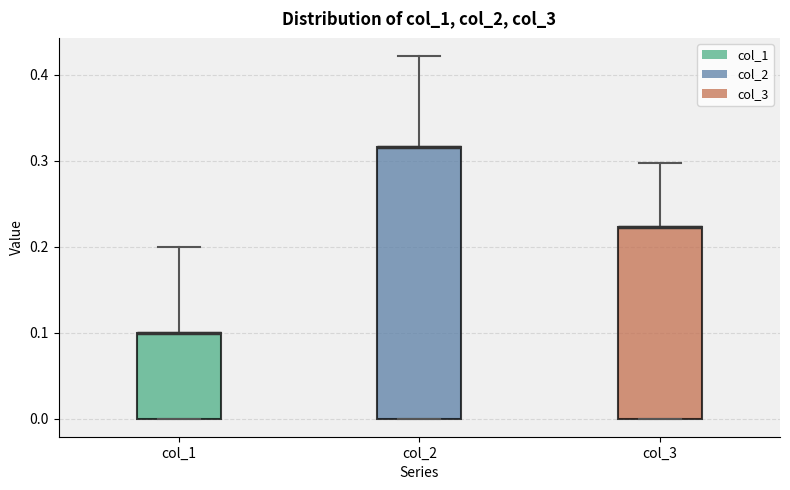

Where is the lower edge of the box for col_3 on the y-axis? The values are not printed on the chart, so give them approximately, as read against the axis.

0.00